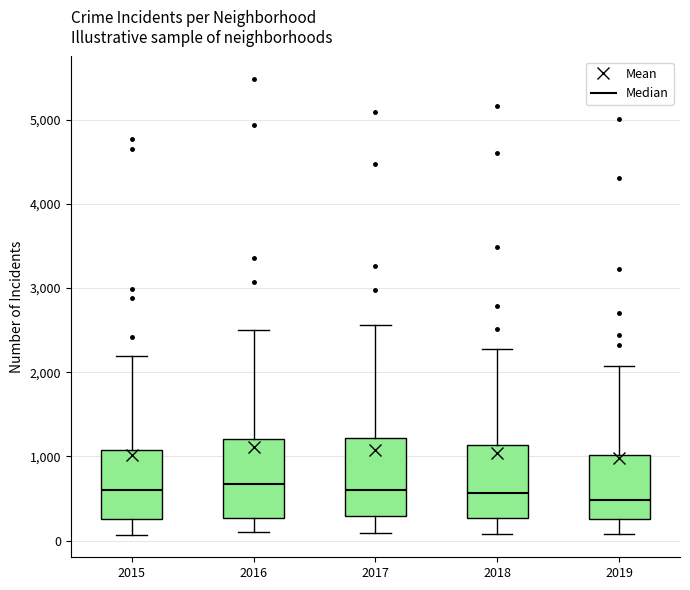

Reading left to right, transcribe this box plot: for each box, give where its median line is, the range the box spans, and where its two whiskers end, as read against the y-axis. The values are not printed on the chart, so give them approximately, as read against the axis.

2015: median 600, box 300 to 1100, whiskers 100 to 2200
2016: median 700, box 300 to 1200, whiskers 100 to 2500
2017: median 600, box 300 to 1200, whiskers 100 to 2600
2018: median 600, box 300 to 1100, whiskers 100 to 2300
2019: median 500, box 300 to 1000, whiskers 100 to 2100